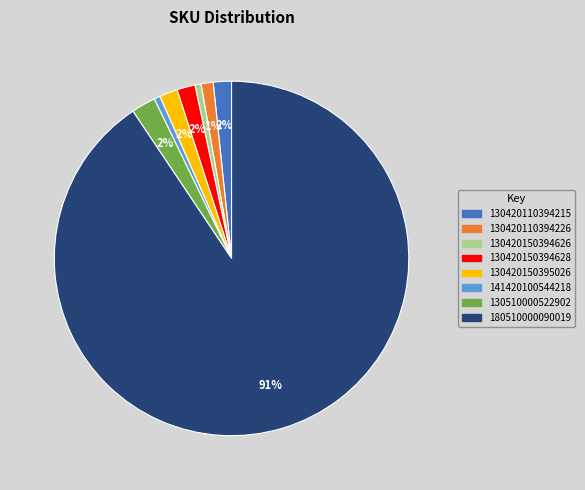

Is the sum of 130420150394626 and 130420150394628 greater than half?

No